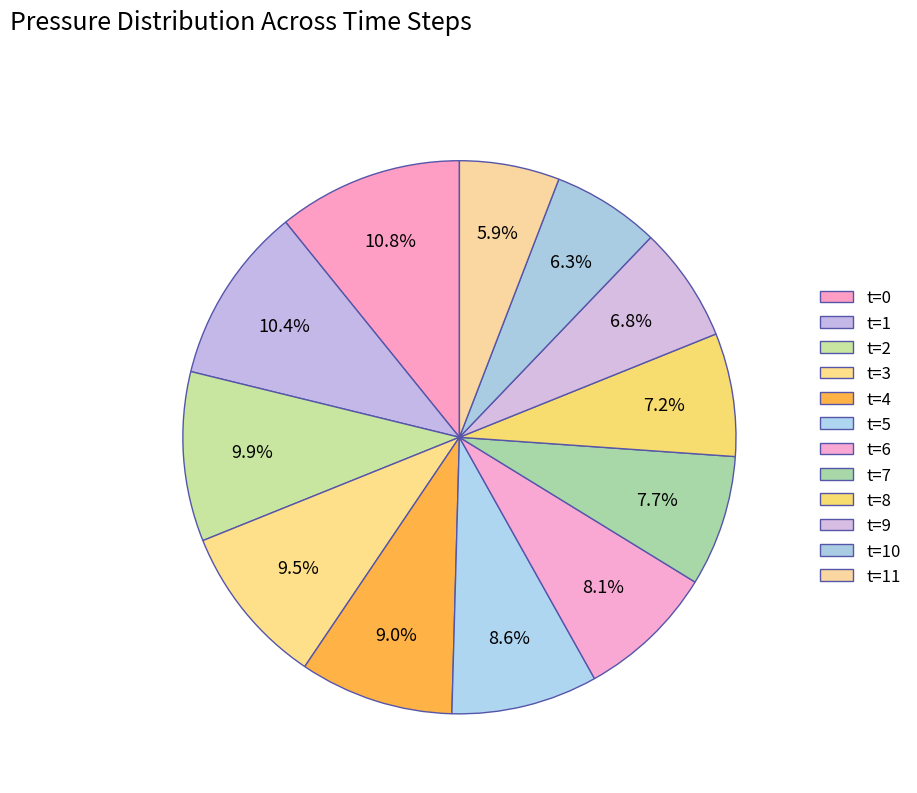

Which has a higher value, t=1 or t=2?

t=1